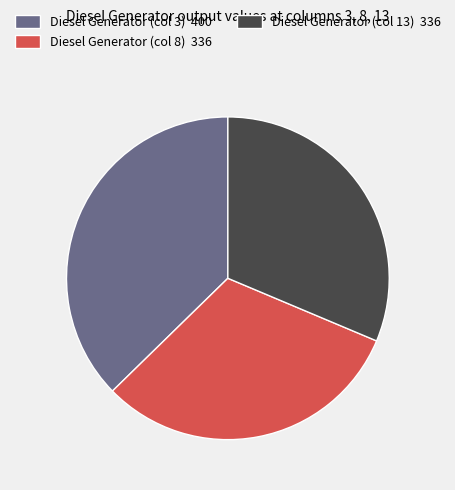

True or false: Diesel Generator (col 13) 336 accounts for 31% of the total.

True